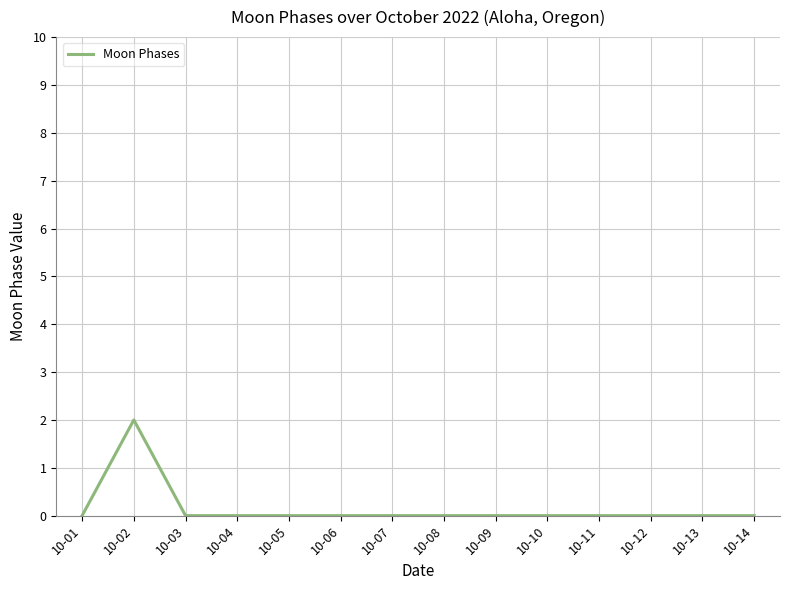

Reading left to right, extract all data points from this chart.

0	2	0	0	0	0	0	0	0	0	0	0	0	0